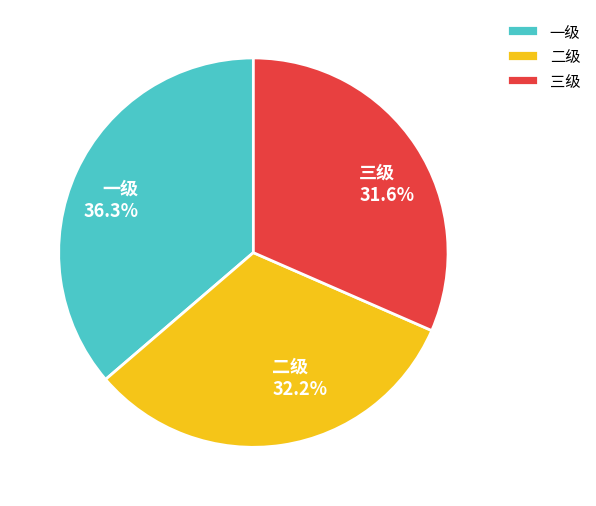

To the nearest percent, what is the combined percentage of 二级 and 三级?

64%